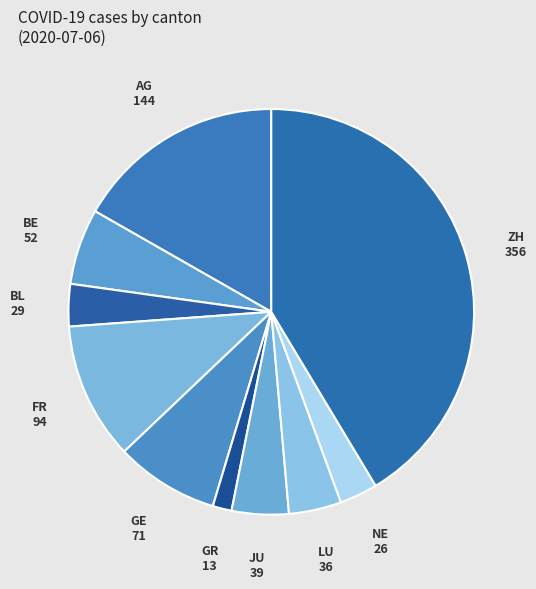

Is the sum of FR and GR greater than half?

No